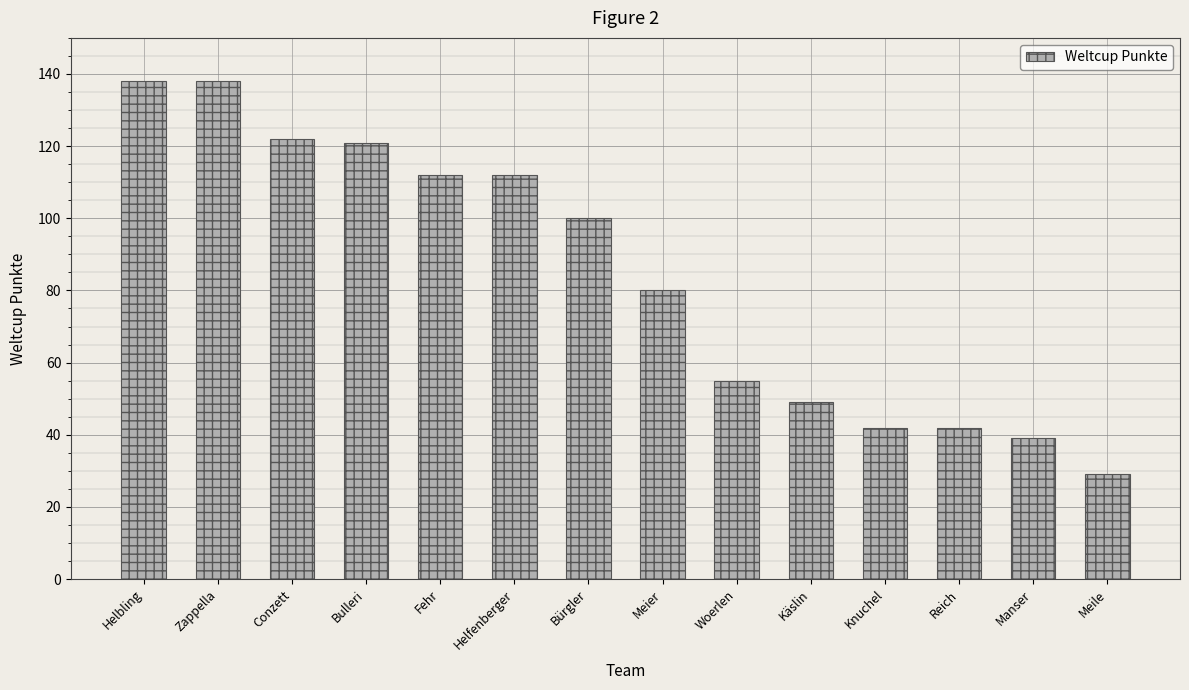

Reading right to left, extract all data points from this chart.

Meile=29	Manser=39	Reich=42	Knuchel=42	Käslin=49	Woerlen=55	Meier=80	Bürgler=100	Helfenberger=112	Fehr=112	Bulleri=121	Conzett=122	Zappella=138	Helbling=138